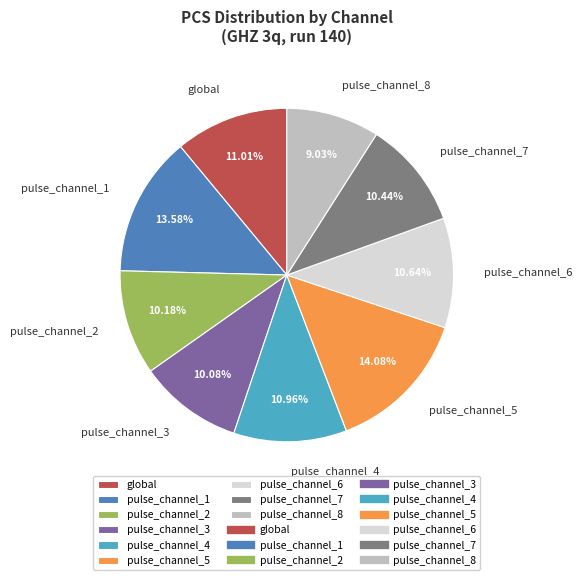

To the nearest percent, what percentage of the pie is pulse_channel_7?

10%